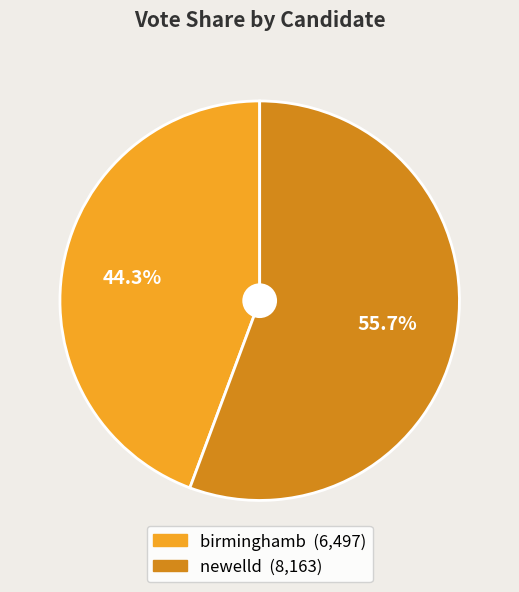

Rank the categories by value from lowest to highest.

birminghamb, newelld